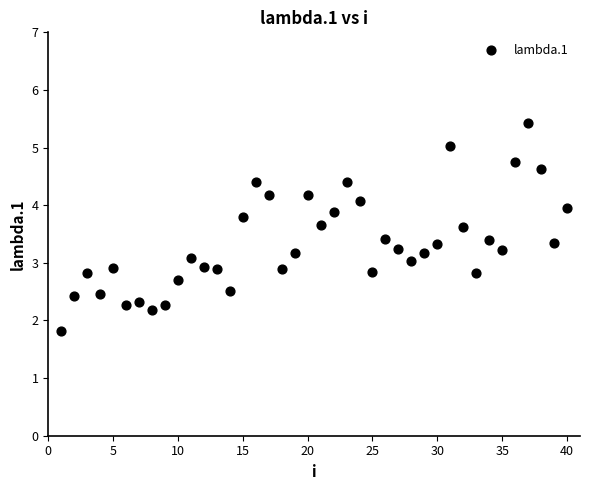

What is the range of X values (max minus min)?

39.0